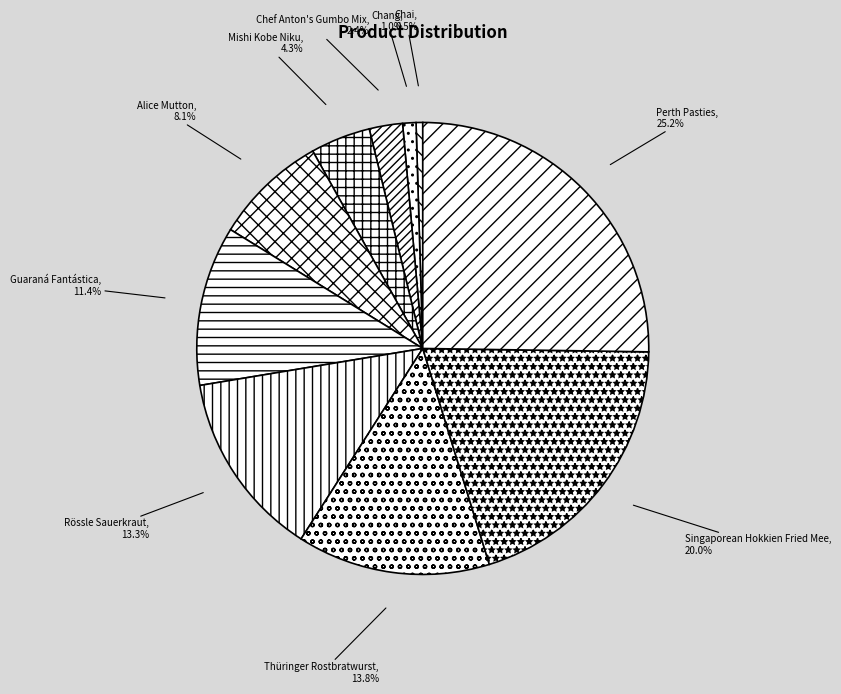

Is Rössle Sauerkraut the majority of the pie?

No